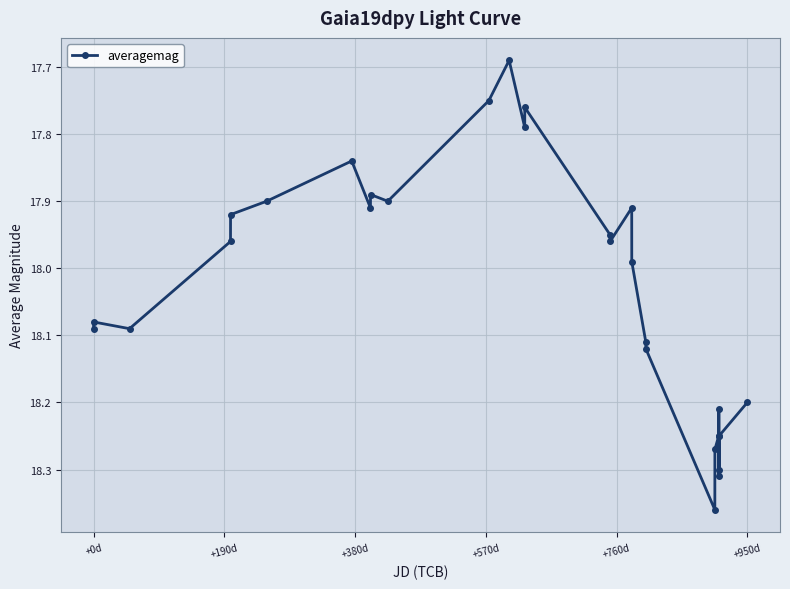

True or false: the data has more than 2 interior local peaks.

True